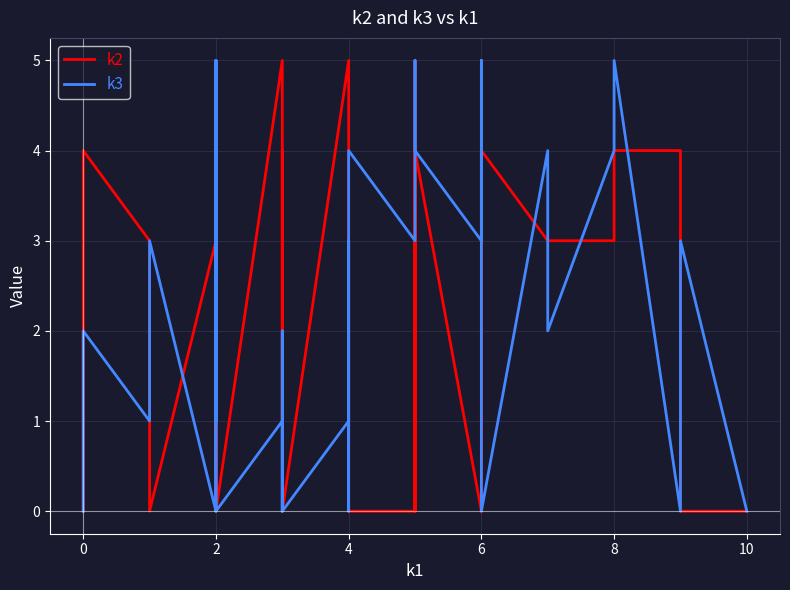

True or false: k3 has a value of 1 at 22.

False